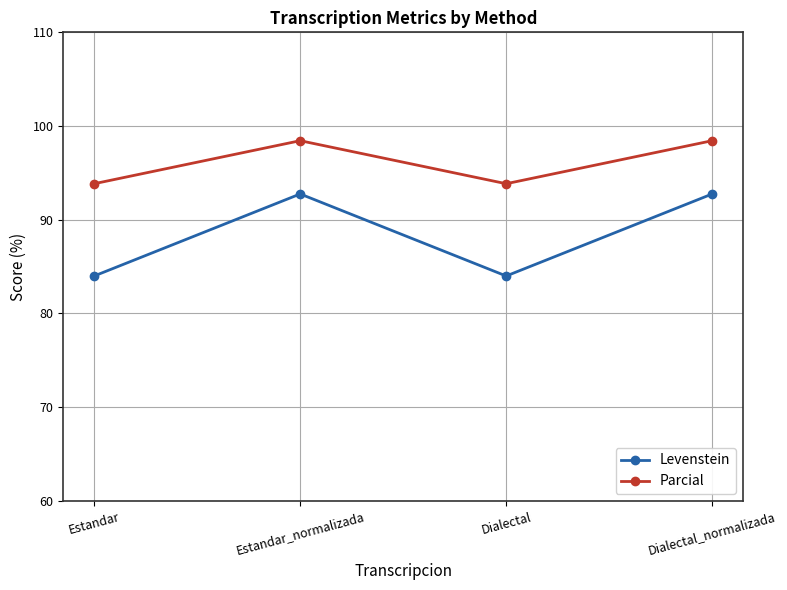

What is the smallest value displayed?

84.0